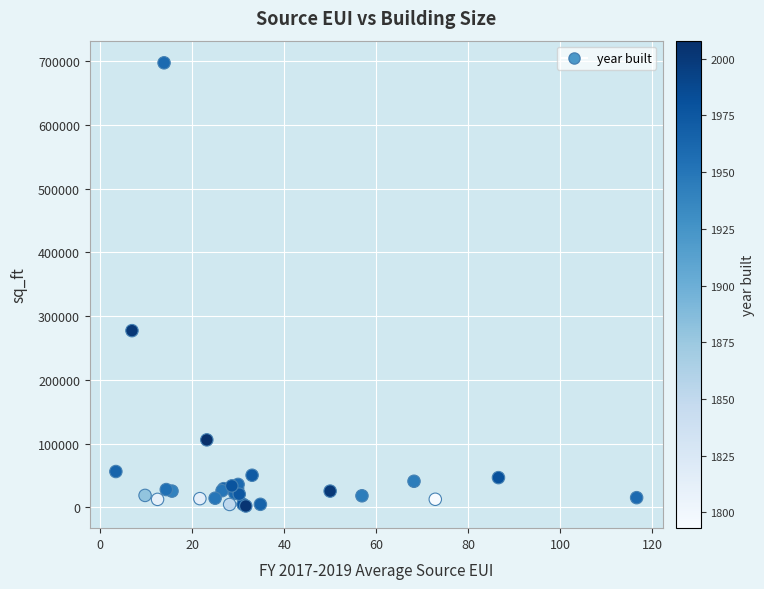

What Y value in the scatter plot is closest to 349868?

277323.0